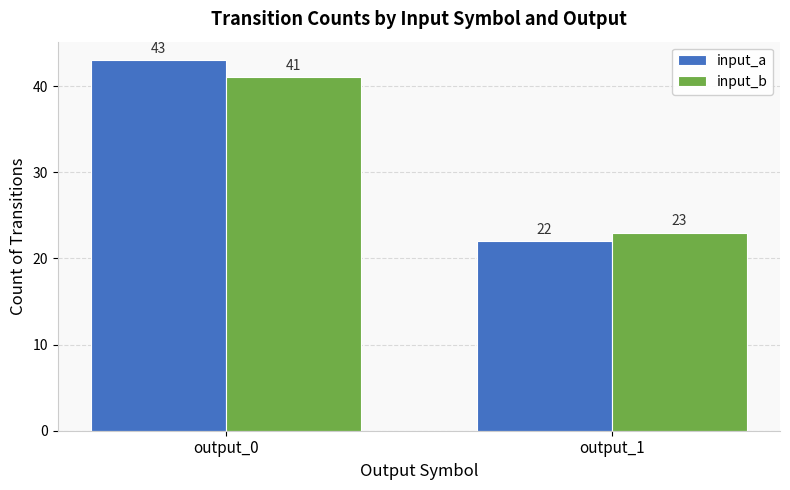

What are all the series names shown in the legend?

input_a, input_b